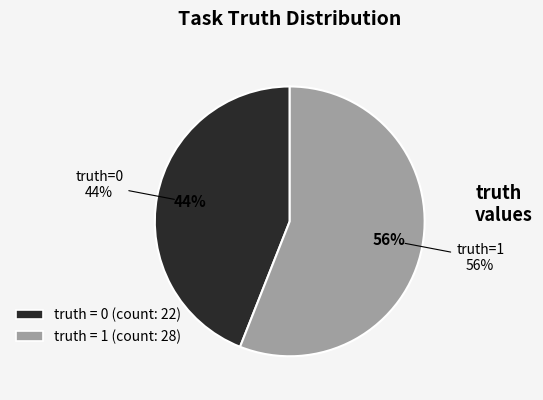

What is the ratio of the value at 0 to the value at 1?

0.8